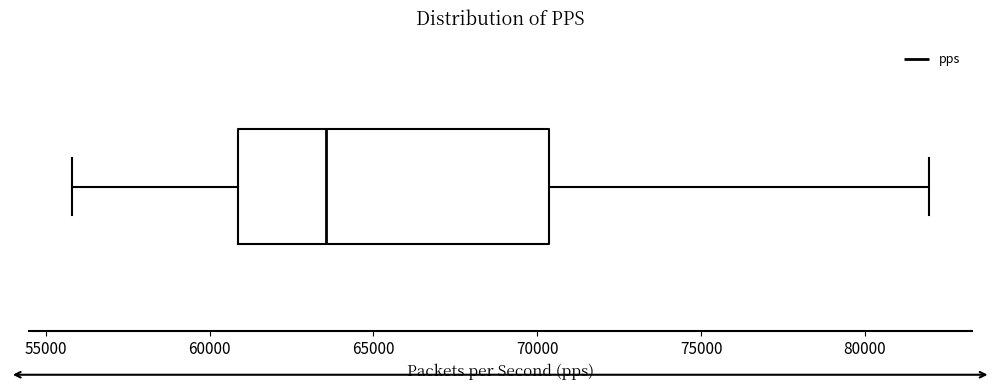

Transcribe this box plot: give where the median line is, the range the box spans, and where the two whiskers end, as read against the x-axis. The values are not printed on the chart, so give them approximately, as read against the axis.

median 63500, box 61000 to 70500, whiskers 56000 to 82000